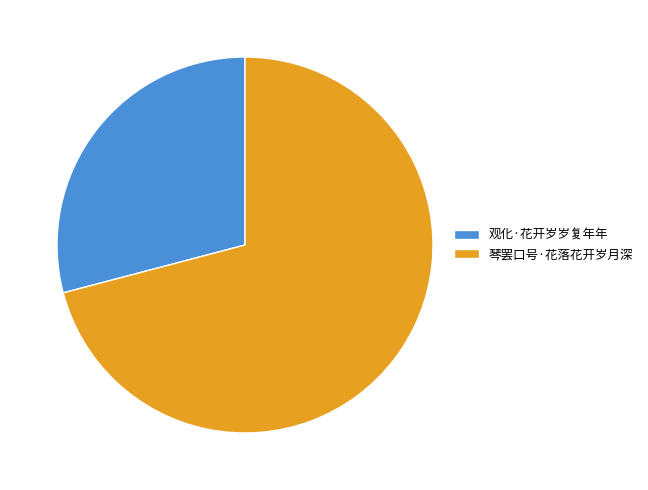

Combined, do 观化·花开岁岁复年年 and 琴罢口号·花落花开岁月深 account for over 50%?

Yes